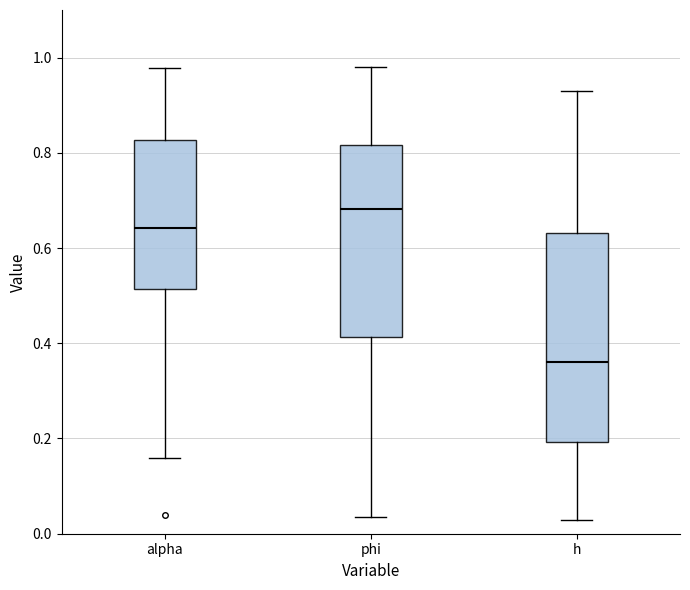

Which box has the highest median line?

phi